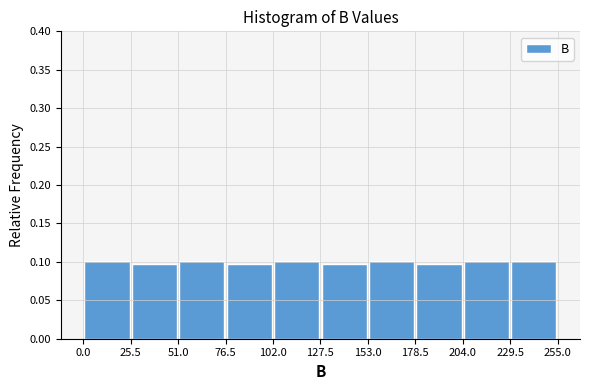

Reading left to right, list every bar in this chart as the range it spans on the x-axis followed by its height. The values are not printed on the chart, so give them approximately, as read against the axis.

0.0 to 25.5: 0.1
25.5 to 51.0: 0.1
51.0 to 76.5: 0.1
76.5 to 102.0: 0.1
102.0 to 127.5: 0.1
127.5 to 153.0: 0.1
153.0 to 178.5: 0.1
178.5 to 204.0: 0.1
204.0 to 229.5: 0.1
229.5 to 255.0: 0.1